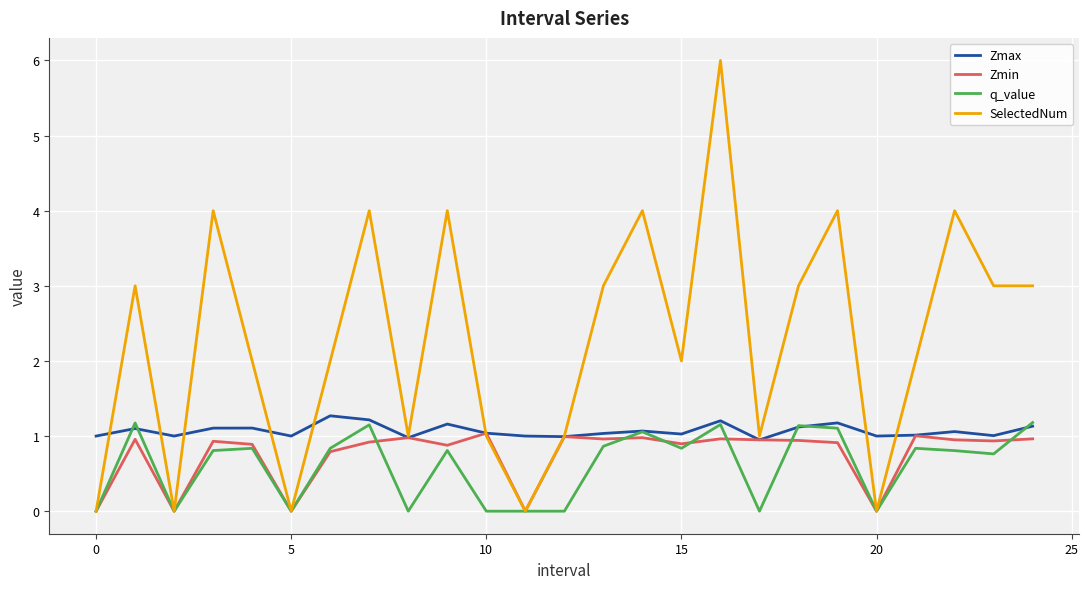

Which series has the largest total across all categories?

SelectedNum